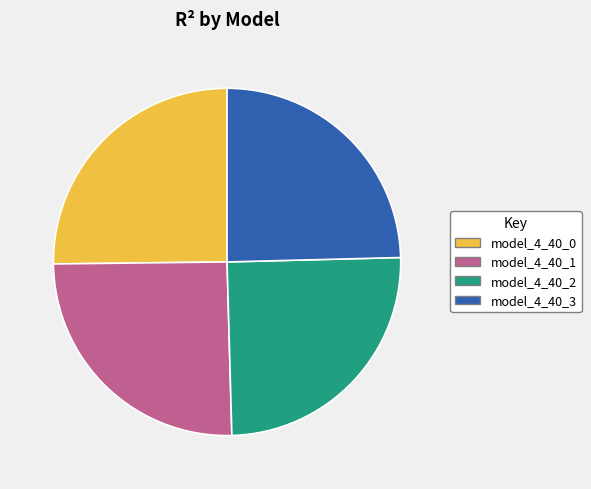

Is there a majority slice in this chart?

No